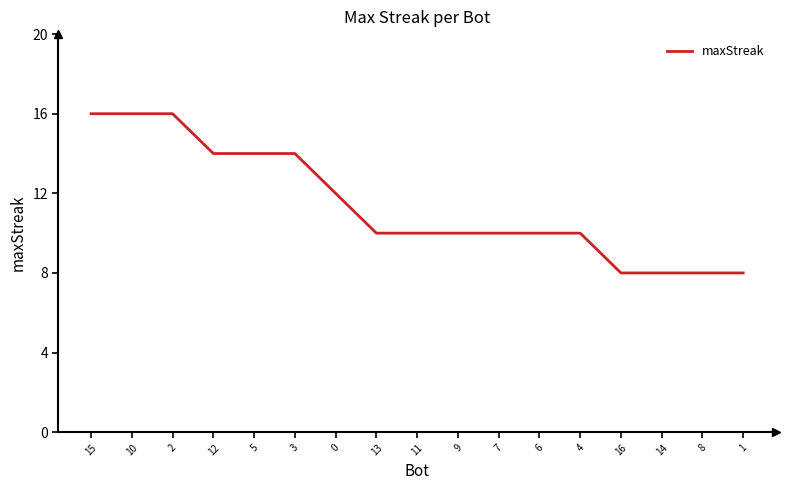

What position from the left is 1?

17